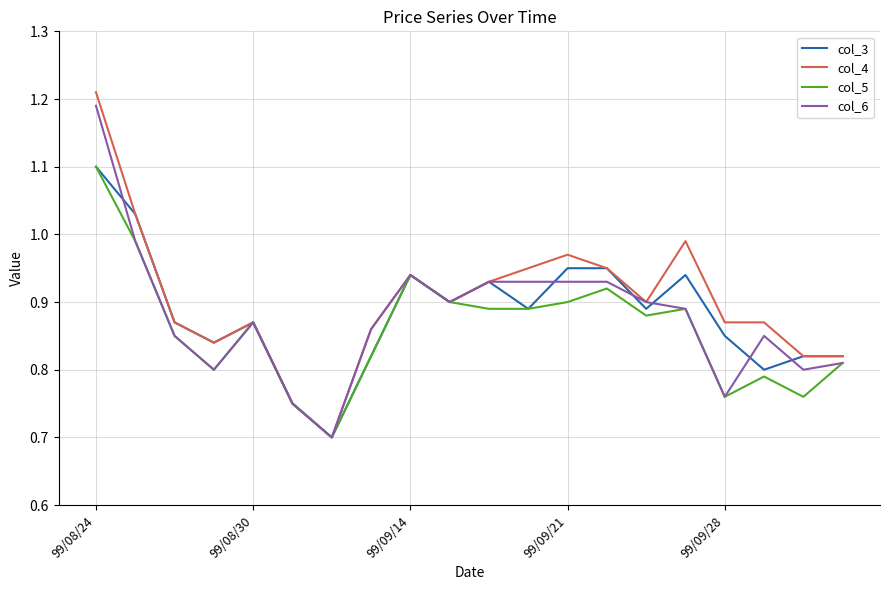

At how many categories does at least one series exceed 0?

20